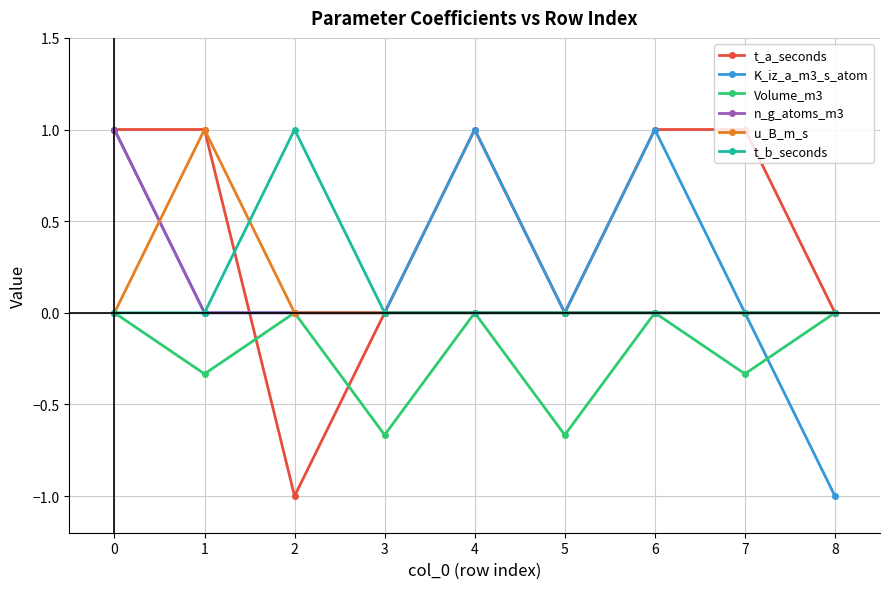

Is it true that t_b_seconds equals 1.0 at 2?

True